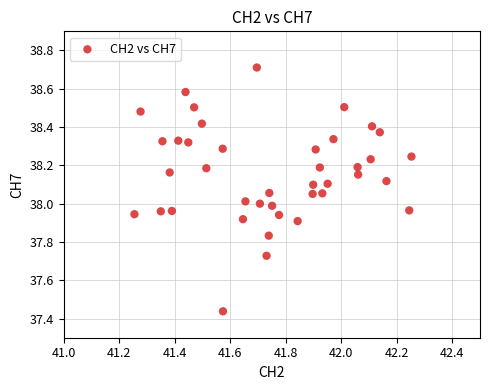

What is the range of X values (max minus min)?

1.0